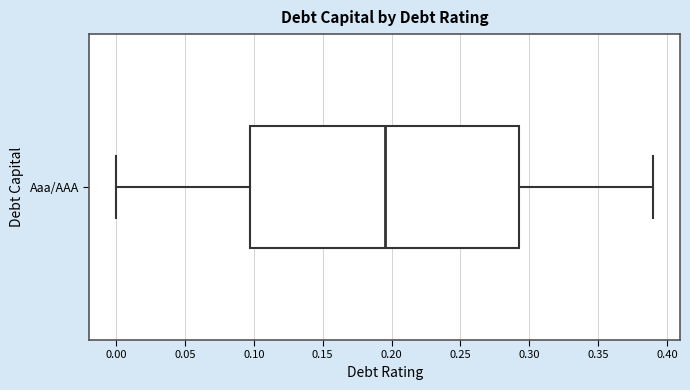

Where does the left whisker of the box for Aaa/AAA end on the x-axis? The values are not printed on the chart, so give them approximately, as read against the axis.

0.000